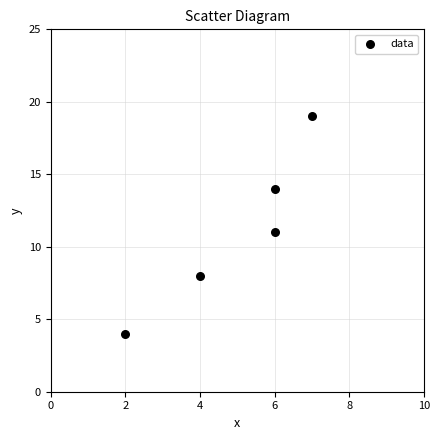

What is the range of X values (max minus min)?

5